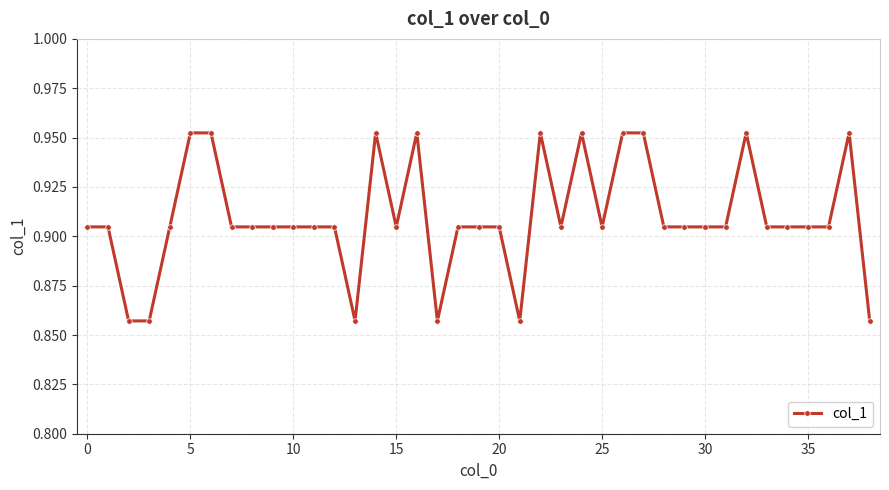

What is the sum of all values?

35.5